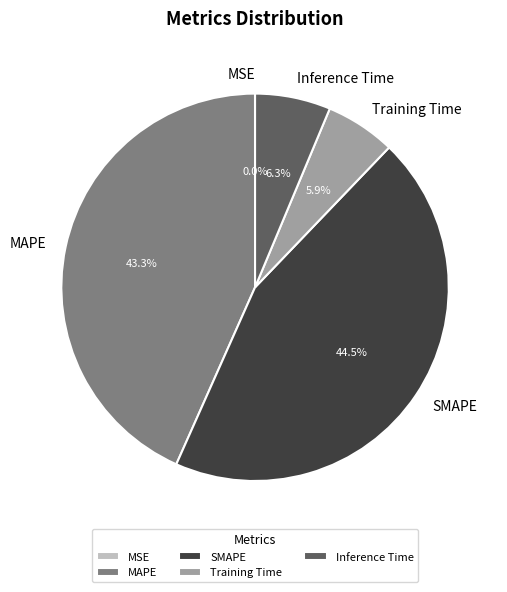

Which slice is the largest?

SMAPE